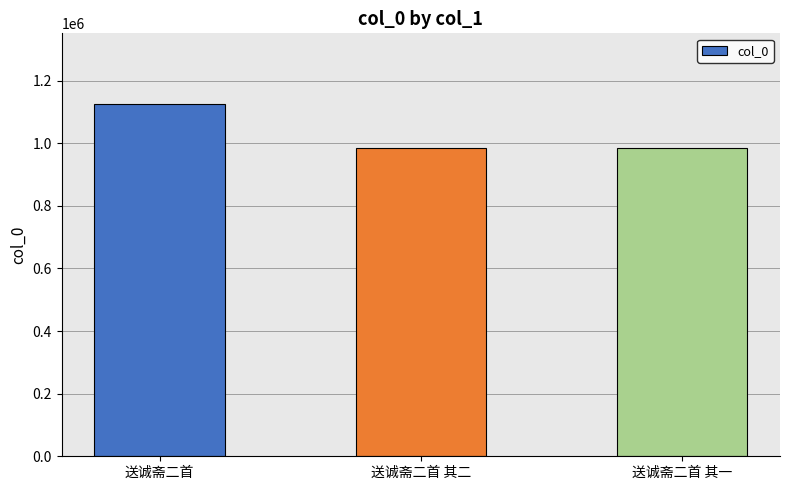

What is the minimum value shown in the chart?

983857